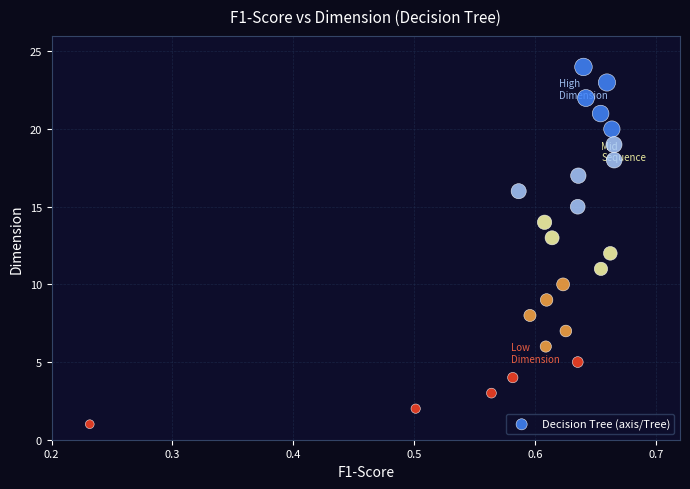

What is the range of Y values (max minus min)?

23